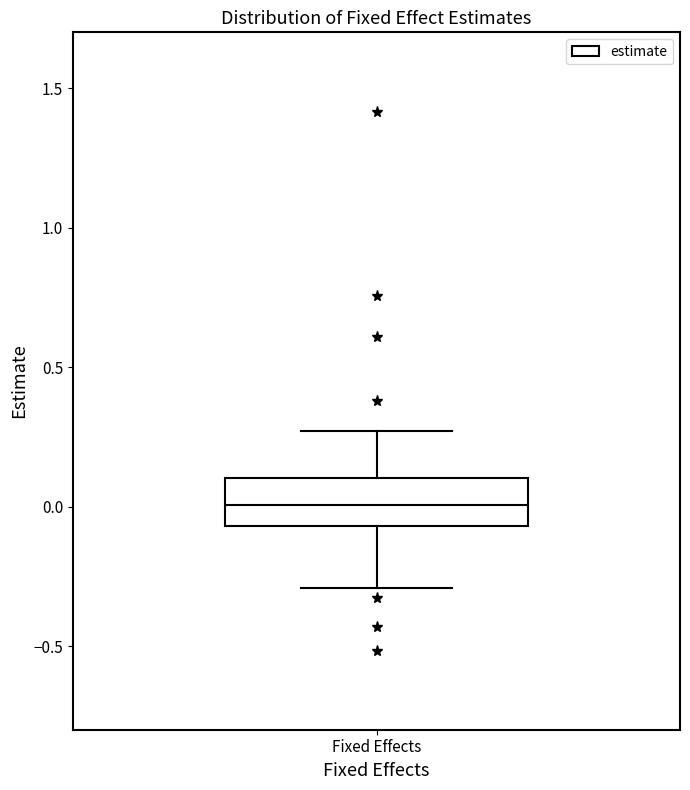

Where is the upper edge of the box for Fixed Effects on the y-axis? The values are not printed on the chart, so give them approximately, as read against the axis.

0.10